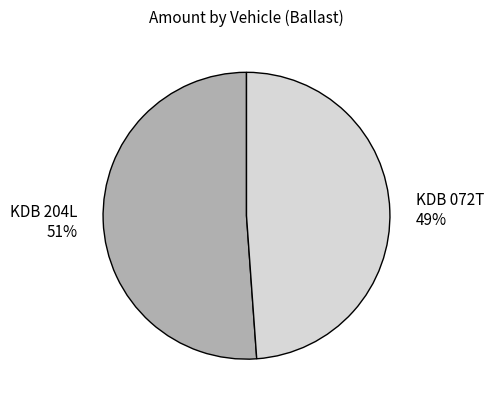

What is the ratio of the value at KDB 204L to the value at KDB 072T?

1.0